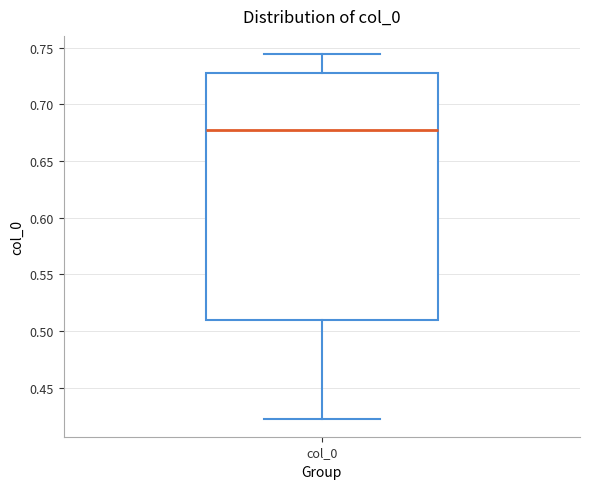

Where is the upper edge of the box for col_0 on the y-axis? The values are not printed on the chart, so give them approximately, as read against the axis.

0.730